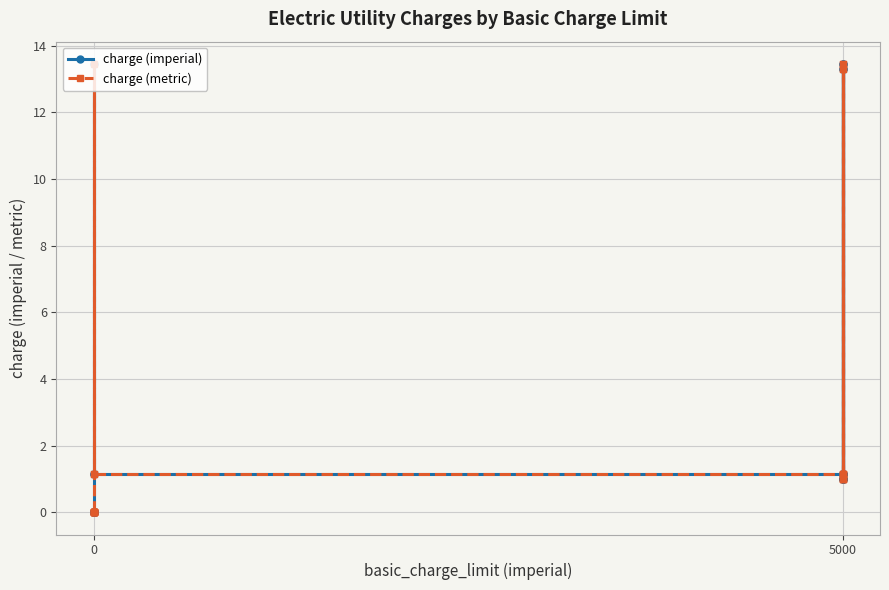

What is the difference between the second highest and second lowest values in the charge (imperial) series?

13.4